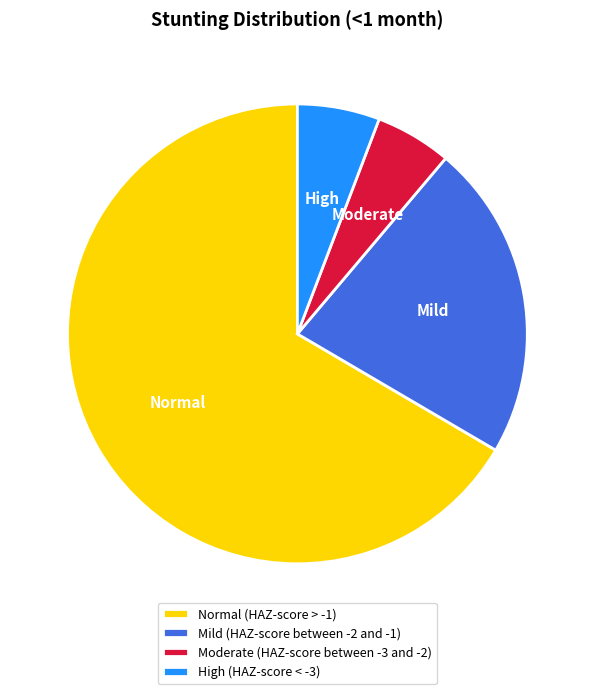

True or false: Normal (HAZ-score > -1) accounts for 59% of the total.

False